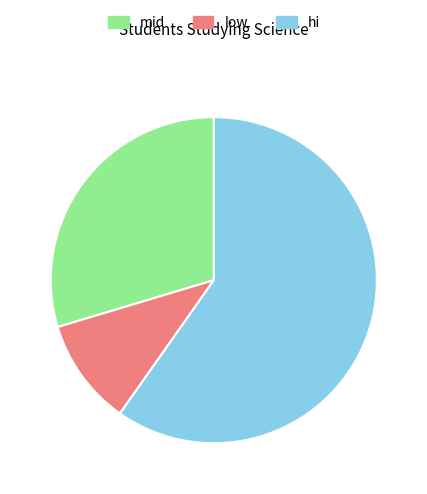

Is there any slice that represents more than half of the pie?

Yes